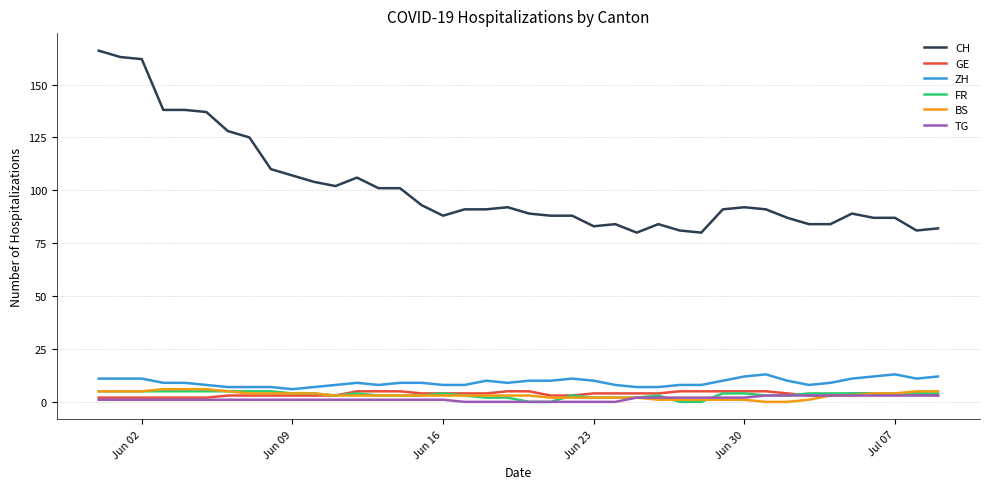

Which series has the largest total across all categories?

CH